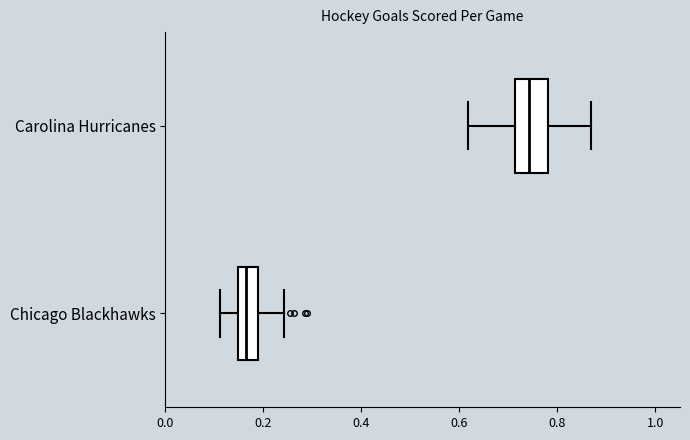

Where is the left edge of the box for Carolina Hurricanes on the x-axis? The values are not printed on the chart, so give them approximately, as read against the axis.

0.72